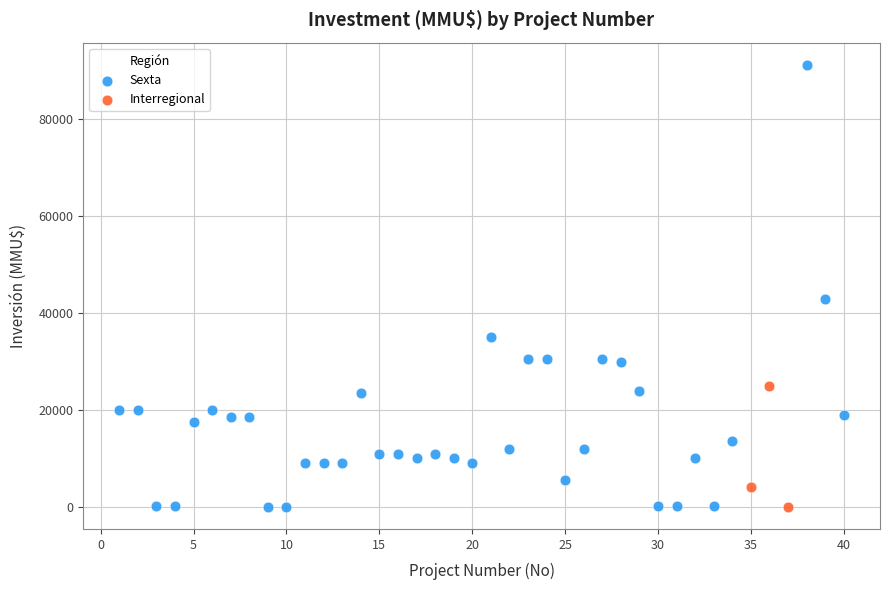

Which series reaches the maximum Y coordinate?

Sexta